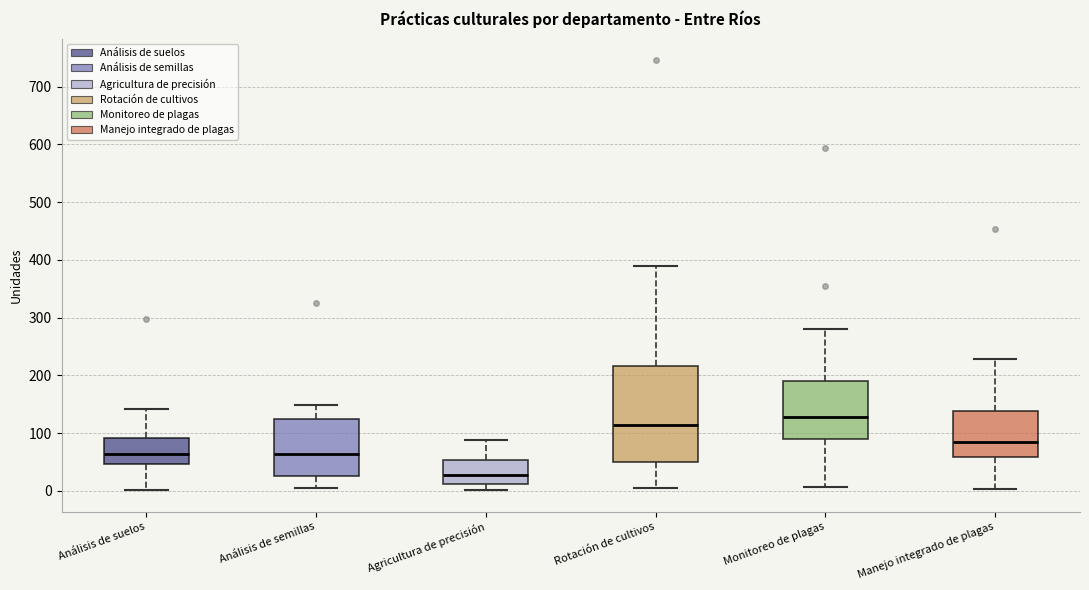

Which box is the tallest, from its lower edge to its upper edge?

Rotación de cultivos